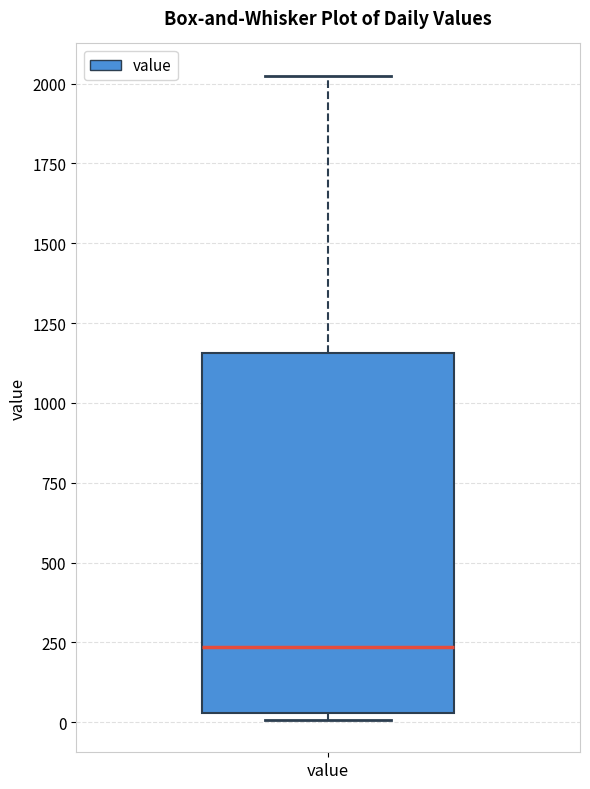

Transcribe this box plot: give where the median line is, the range the box spans, and where the two whiskers end, as read against the y-axis. The values are not printed on the chart, so give them approximately, as read against the axis.

median 250, box 50 to 1150, whiskers 0 to 2050